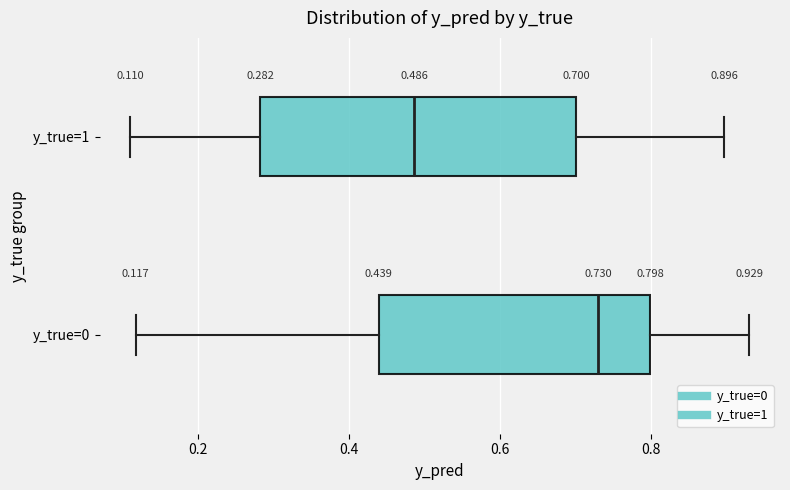

Which box has the furthest to the left median line?

y_true=1